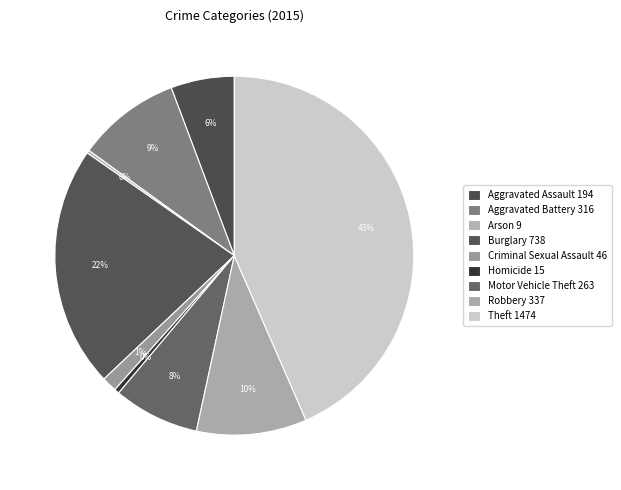

Rank the categories by value from lowest to highest.

Arson, Homicide, Criminal Sexual Assault, Aggravated Assault, Motor Vehicle Theft, Aggravated Battery, Robbery, Burglary, Theft